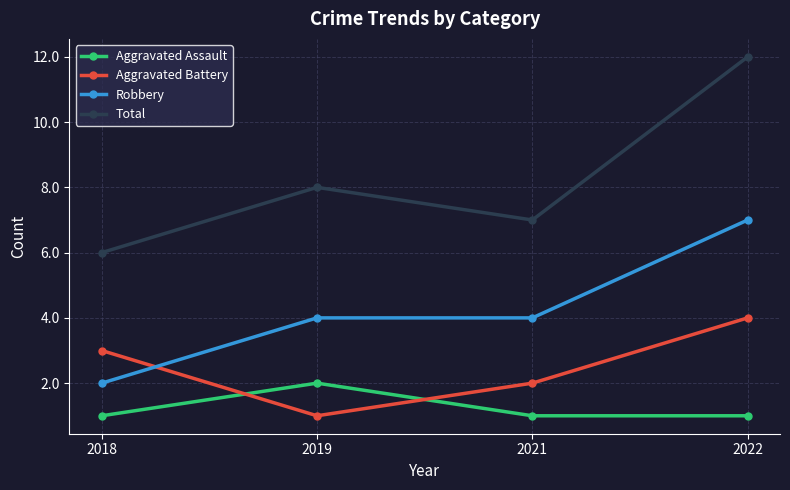

The value of Robbery at 2019 is 6. True or false?

False